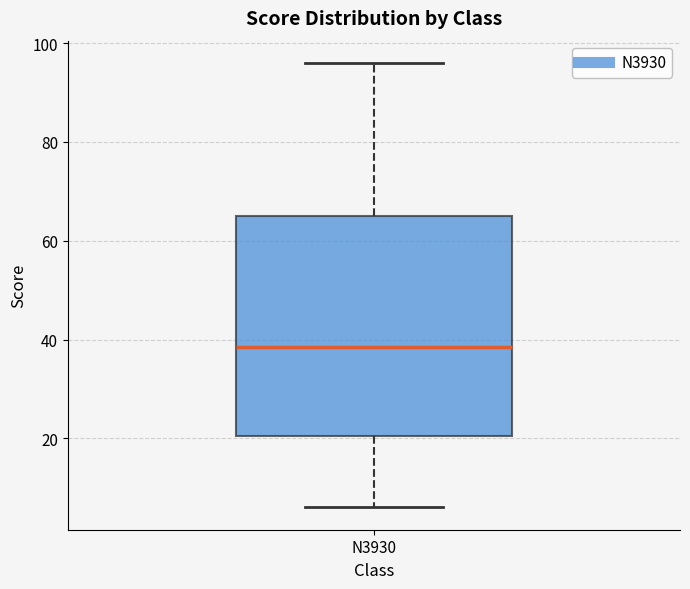

Transcribe this box plot: give where the median line is, the range the box spans, and where the two whiskers end, as read against the y-axis. The values are not printed on the chart, so give them approximately, as read against the axis.

median 38, box 20 to 66, whiskers 6 to 96